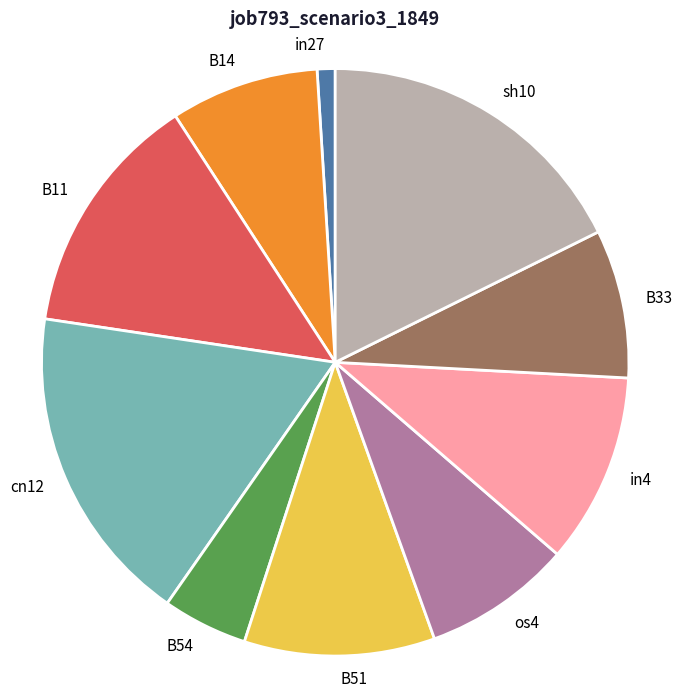

Which category has the smallest portion of the pie?

in27